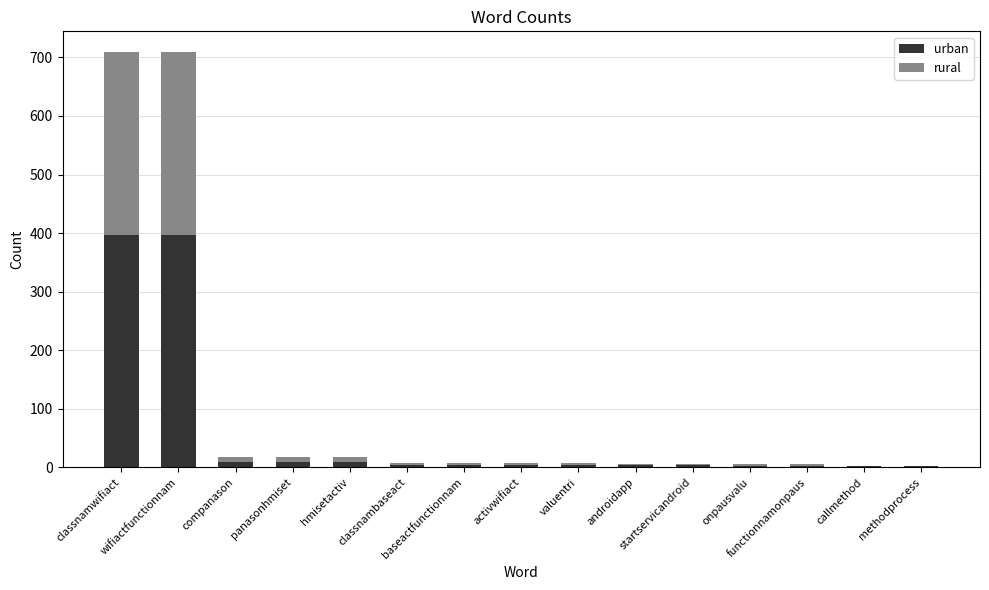

What is the maximum value for urban?

397.0